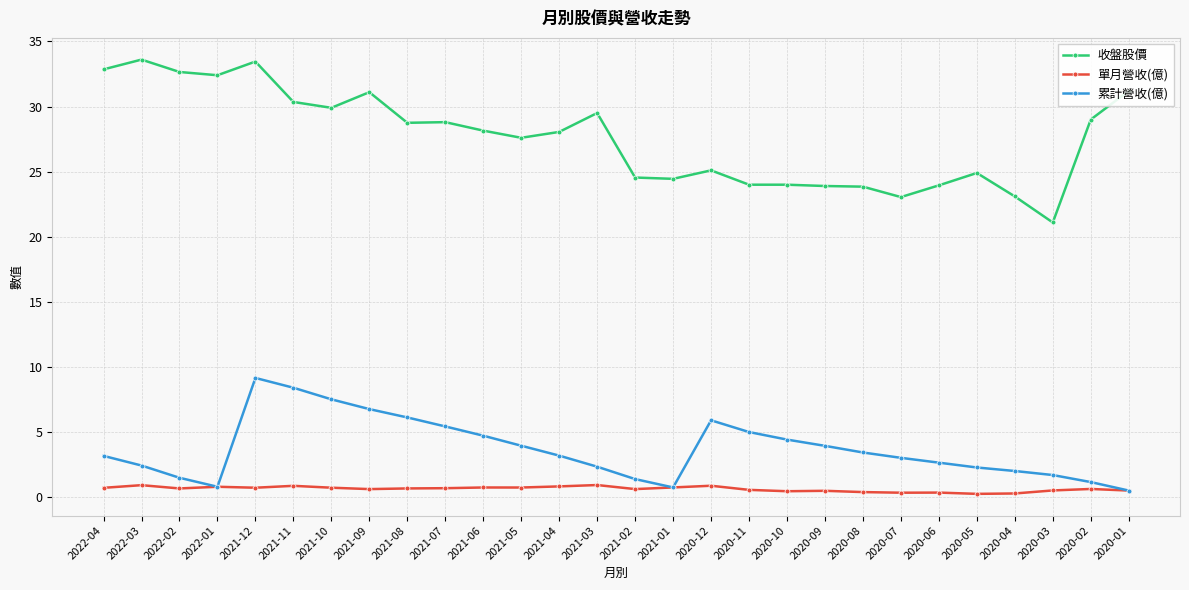

The 累計營收(億) series shows 2.4 at 2021-03. True or false?

True